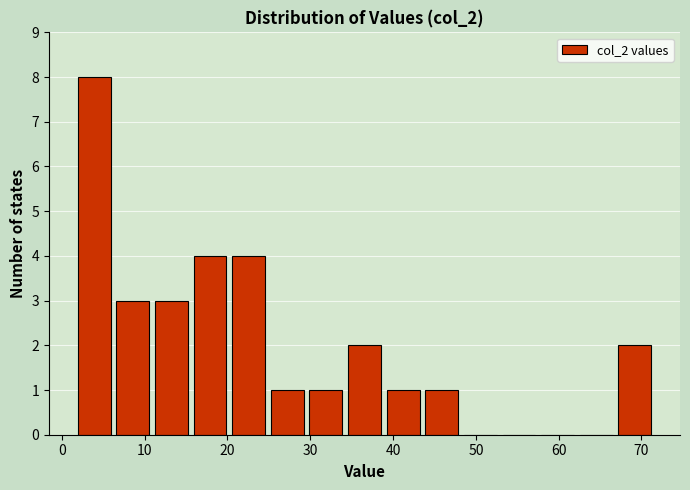

Which range on the x-axis has the tallest bar?

2 to 6